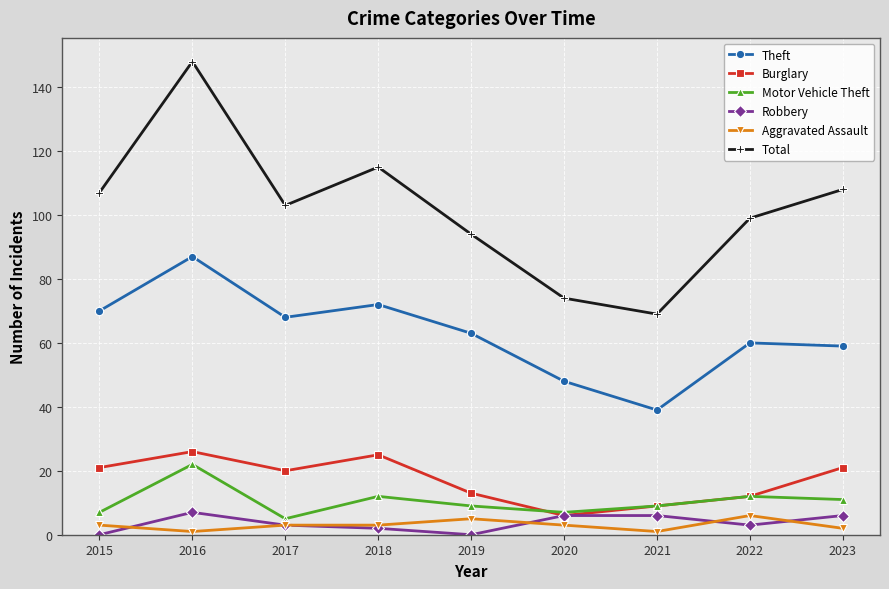

At how many categories does at least one series exceed 133?

1